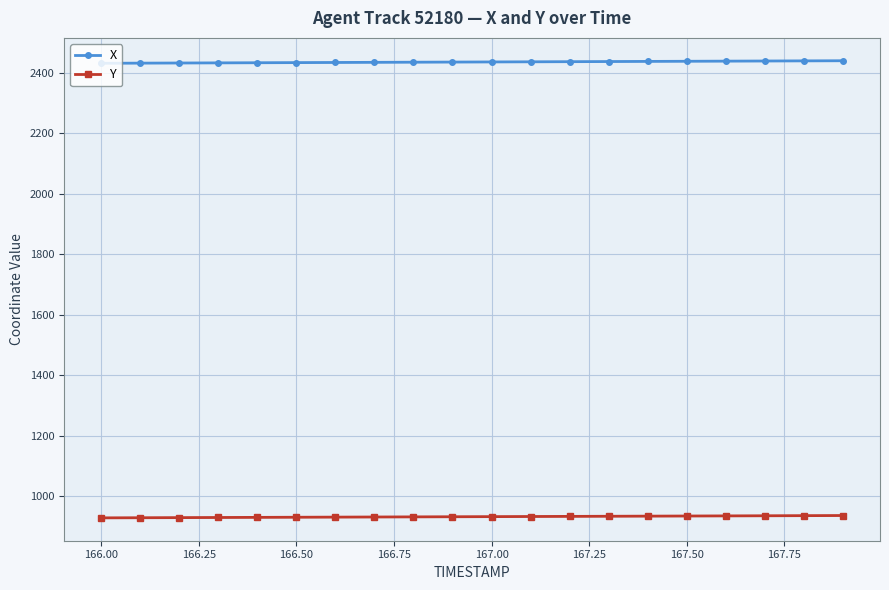

What is the greatest value displayed?

2439.0